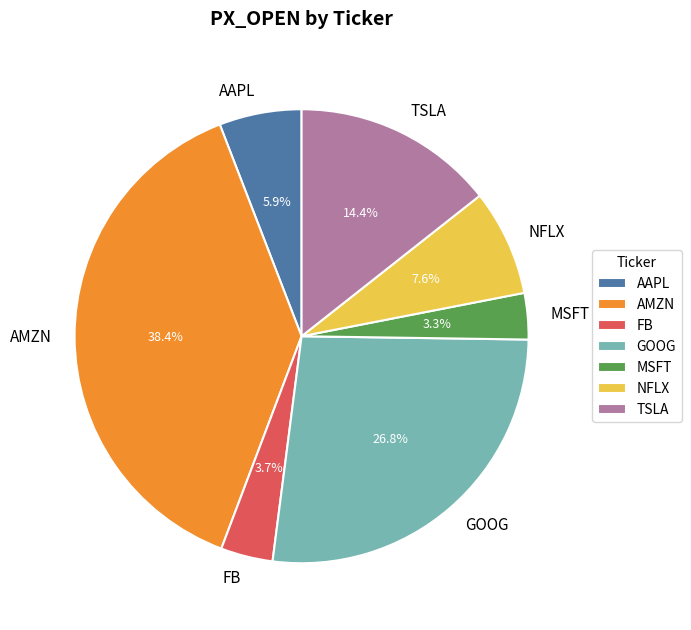

How many slices are in this pie chart?

7